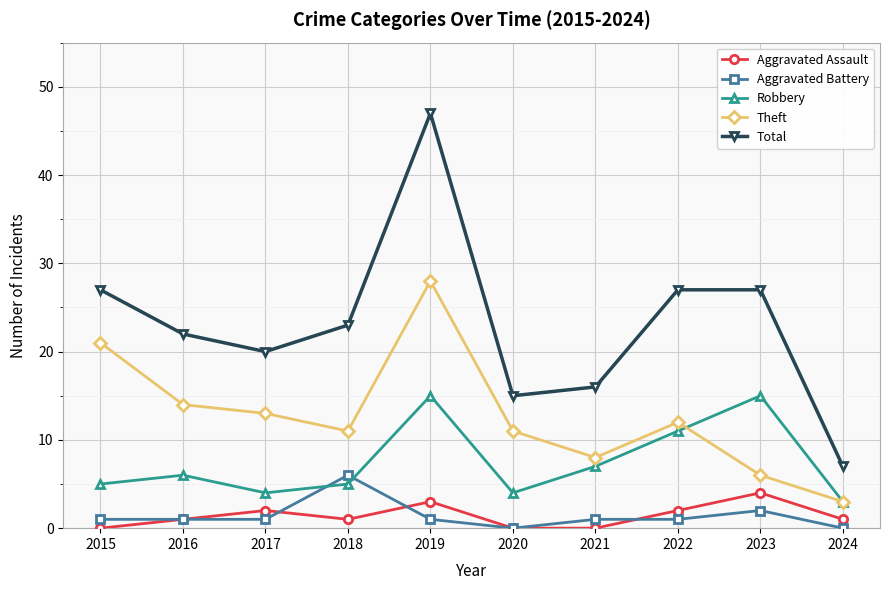

What is the spread (max minus min) of values at 2020?

15